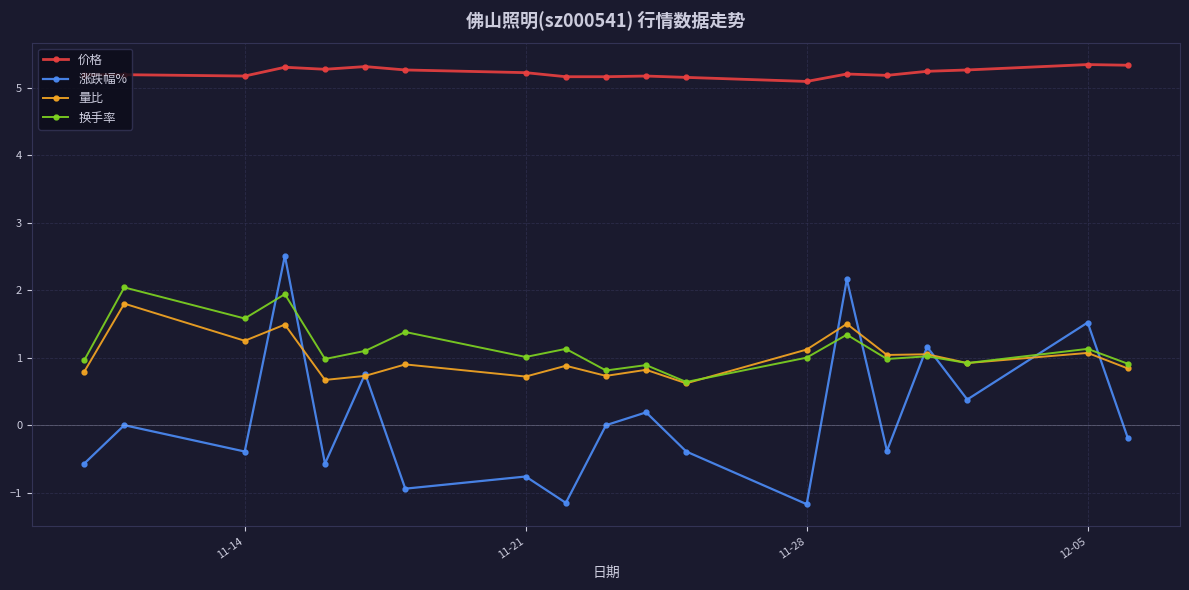

True or false: 涨跌幅% has more than 0 points higher than both neighbors.

True